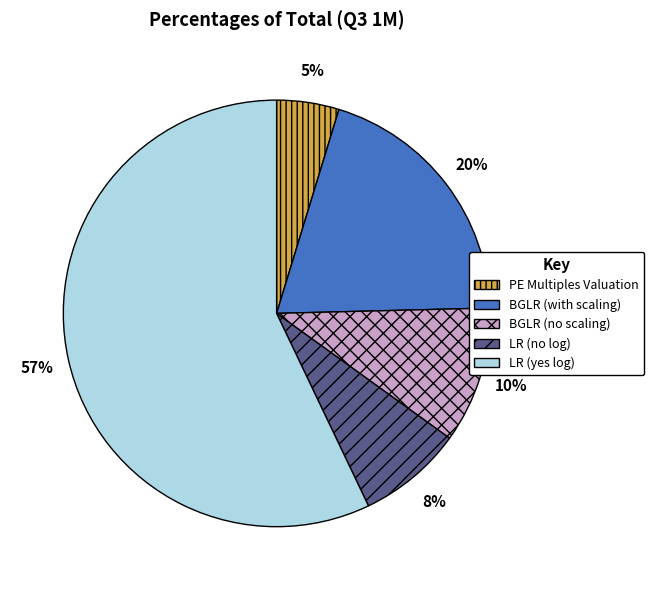

What is the majority slice?

LR (yes log)